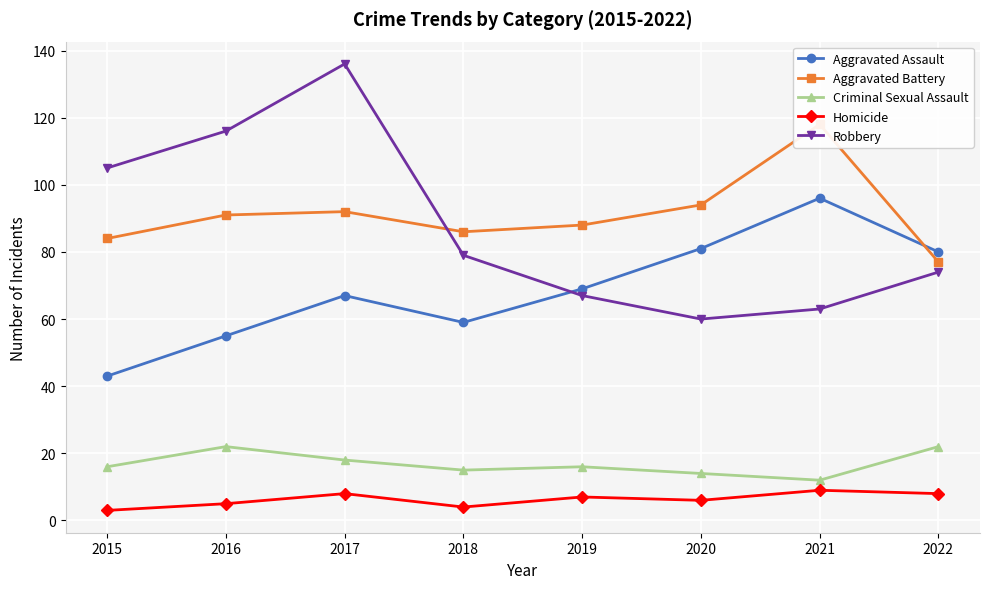

What is the minimum value for Robbery?

60